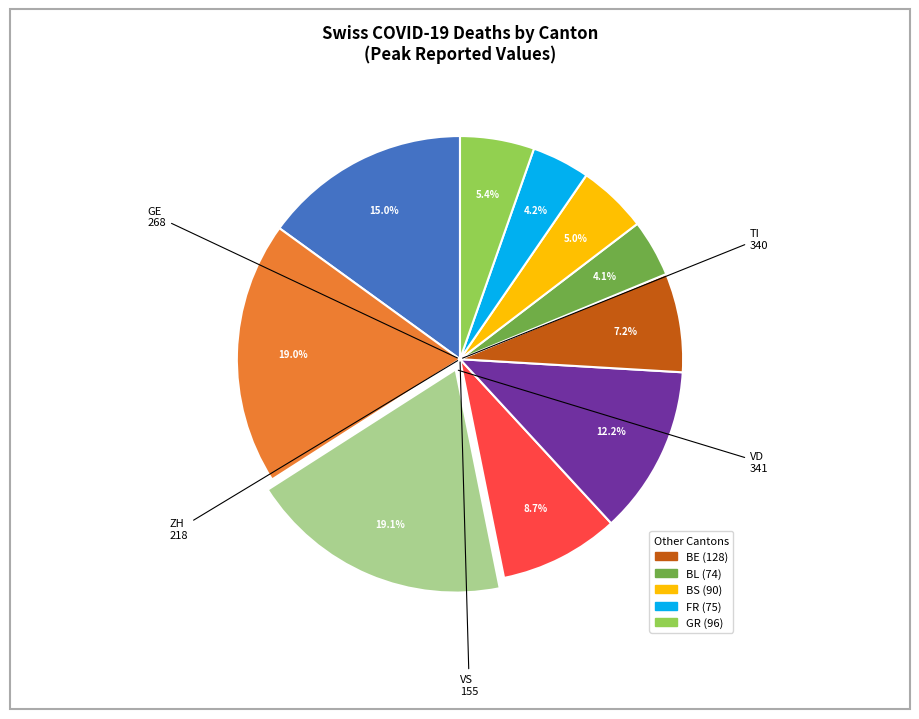

Is there any slice that represents more than half of the pie?

No